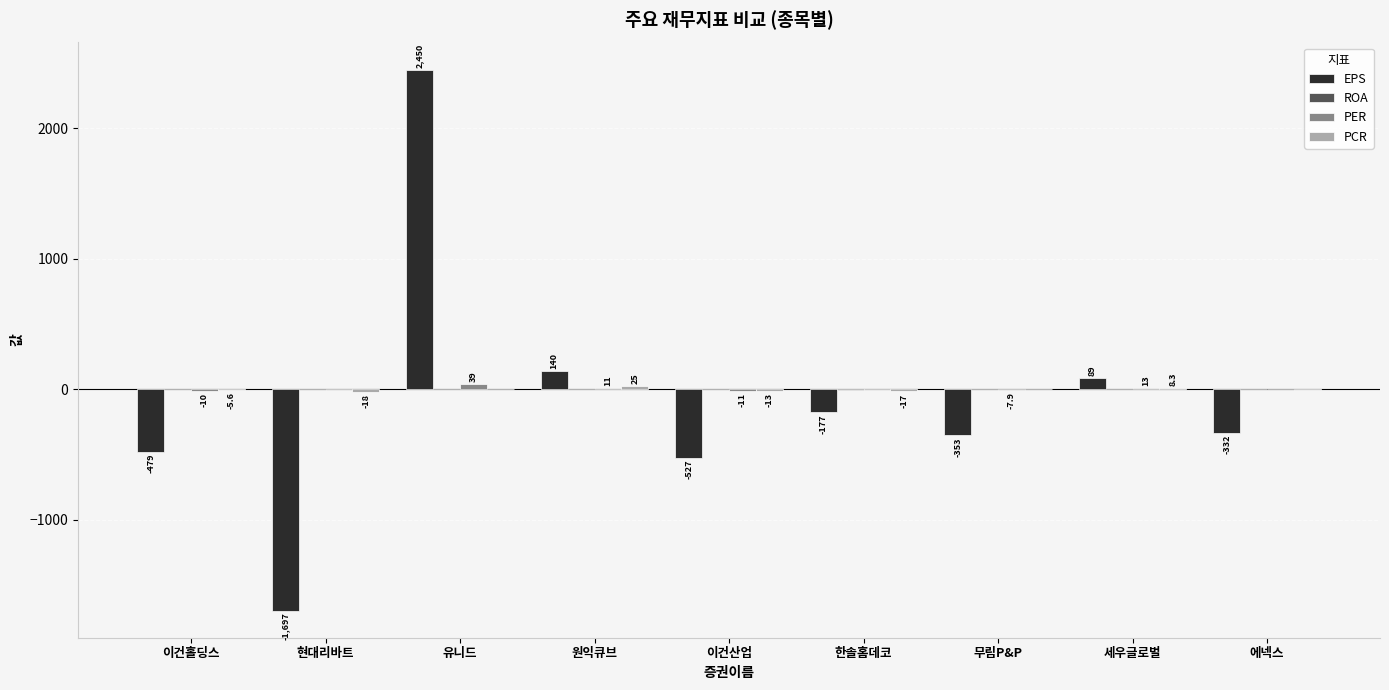

At which label is EPS closest to 376?

원익큐브